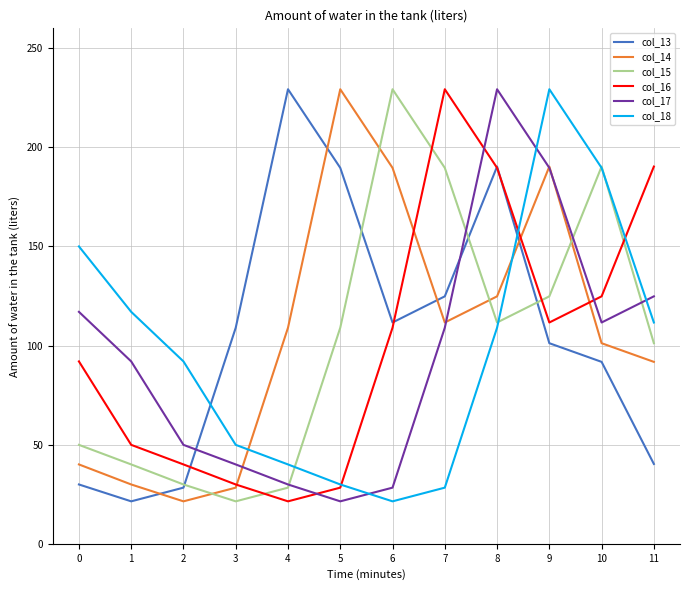

How many times do col_15 and col_16 cross each other?

4